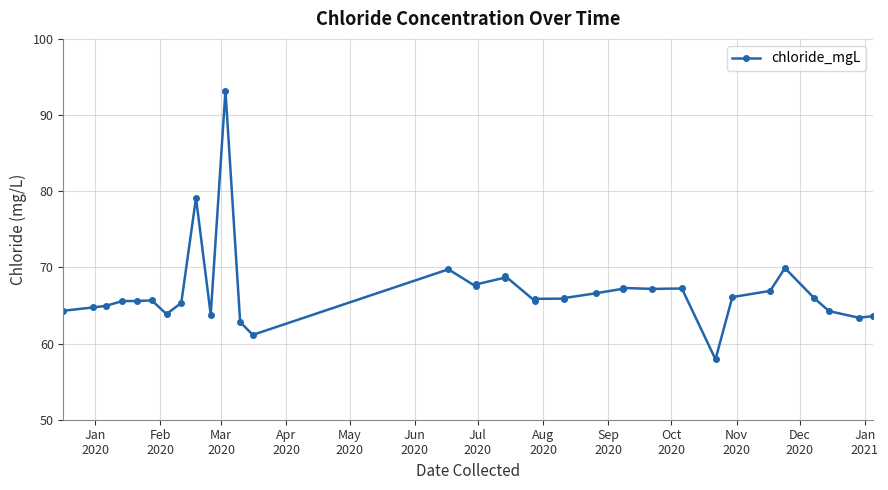

Is it true that the value at 18 is 105.9?

False